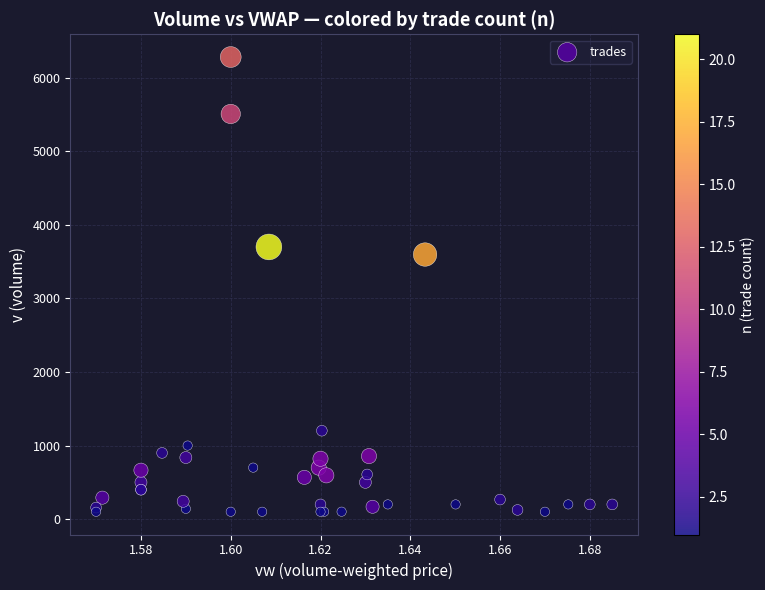

What Y value in the scatter plot is closest to 3191?

3597